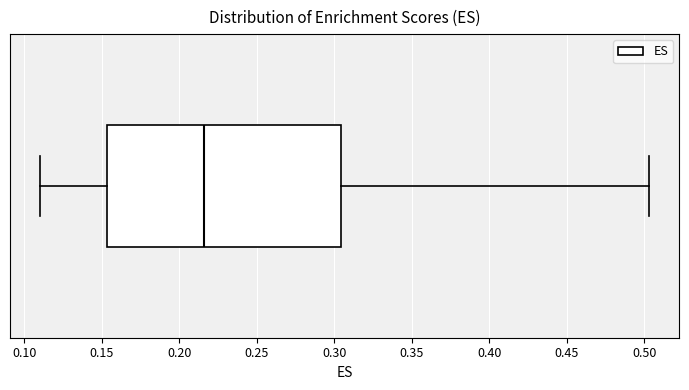

Transcribe this box plot: give where the median line is, the range the box spans, and where the two whiskers end, as read against the x-axis. The values are not printed on the chart, so give them approximately, as read against the axis.

median 0.215, box 0.155 to 0.305, whiskers 0.110 to 0.505